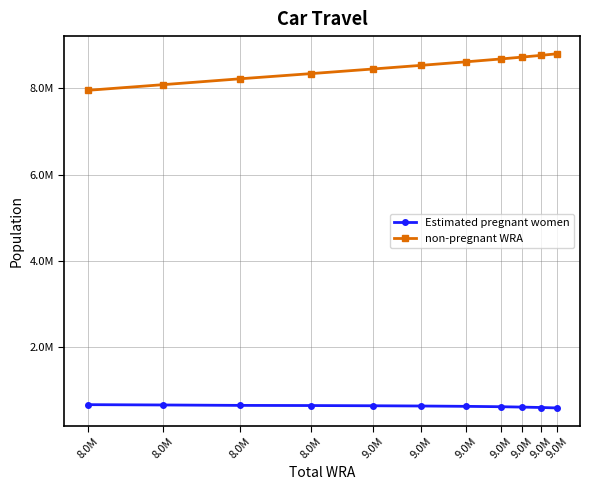

Rank the series by their average value, from highest to lowest.

non-pregnant WRA, Estimated pregnant women